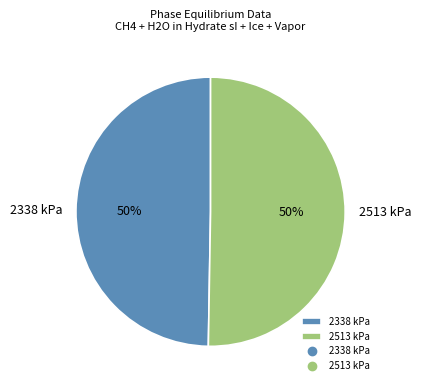

What is the ratio of the value at 2513 kPa to the value at 2338 kPa?

1.0